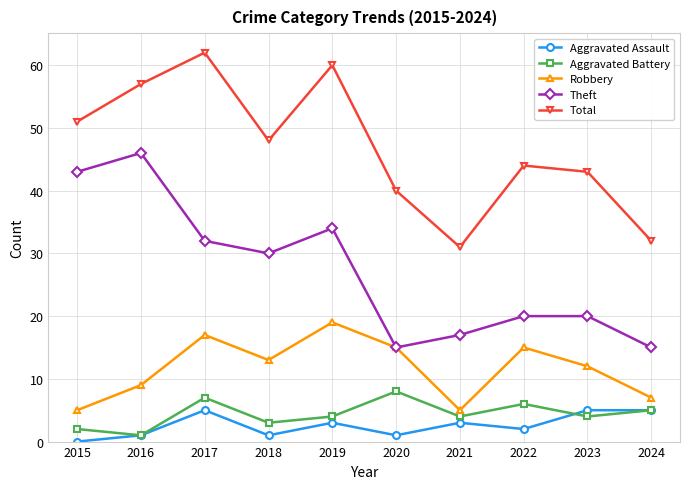

Reading left to right, list all the values displayed in this chart.

Aggravated Assault: 2015=0	2016=1	2017=5	2018=1	2019=3	2020=1	2021=3	2022=2	2023=5	2024=5
Aggravated Battery: 2015=2	2016=1	2017=7	2018=3	2019=4	2020=8	2021=4	2022=6	2023=4	2024=5
Robbery: 2015=5	2016=9	2017=17	2018=13	2019=19	2020=15	2021=5	2022=15	2023=12	2024=7
Theft: 2015=43	2016=46	2017=32	2018=30	2019=34	2020=15	2021=17	2022=20	2023=20	2024=15
Total: 2015=51	2016=57	2017=62	2018=48	2019=60	2020=40	2021=31	2022=44	2023=43	2024=32